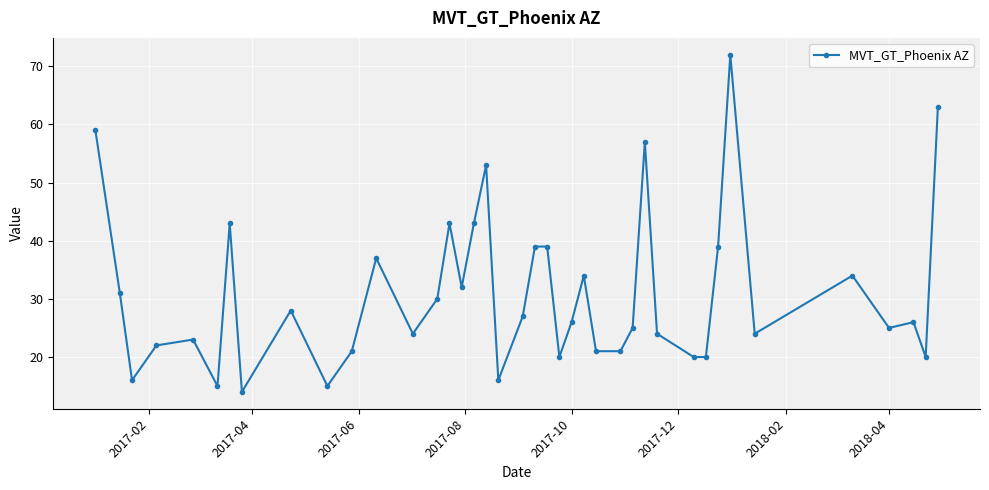

What is the greatest value displayed?

72